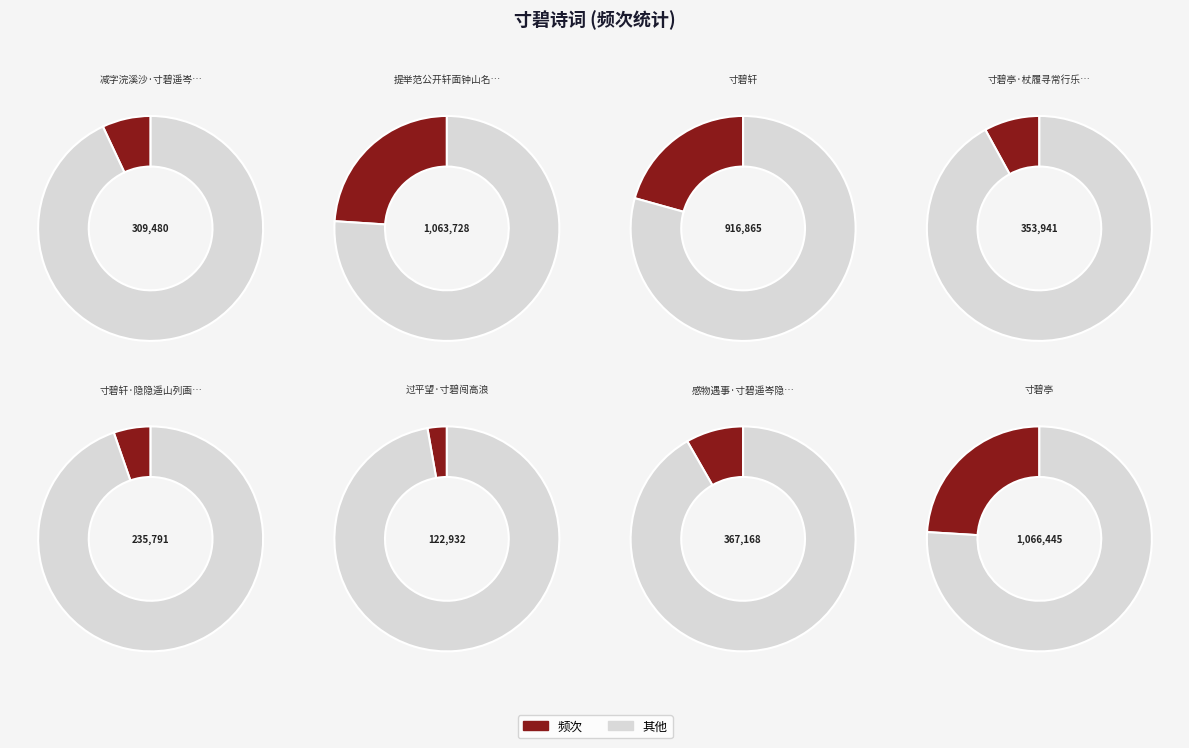

What is the smallest slice in the pie chart?

过平望·寸碧闯高浪